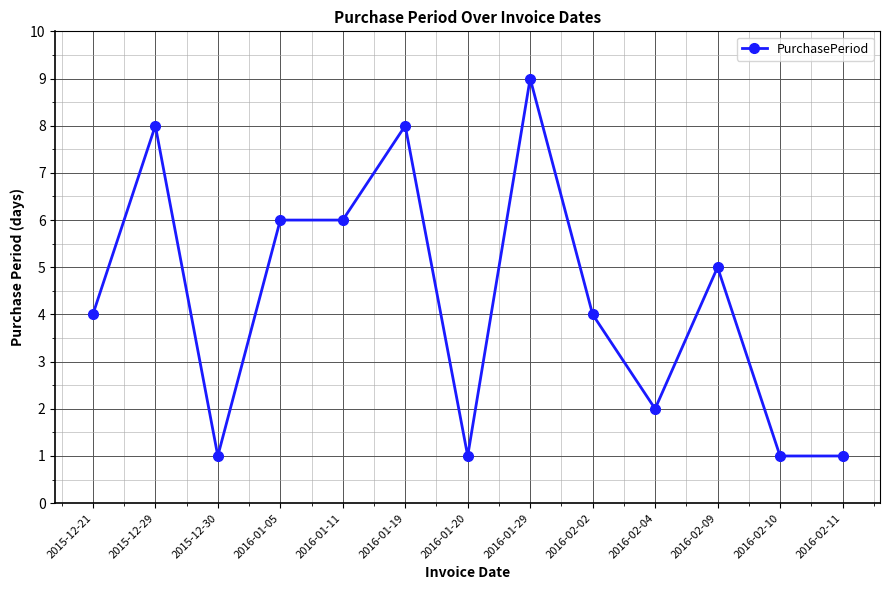

Where is the first local minimum?

2015-12-30